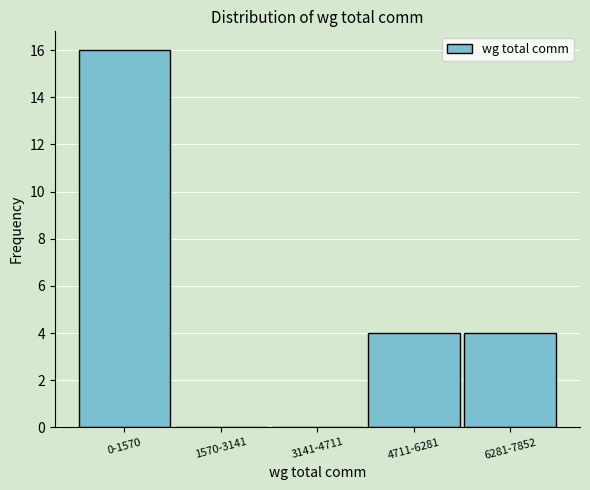

Reading right to left, list all the values displayed in this chart.

6281-7852=4	4711-6281=4	3141-4711=0	1570-3141=0	0-1570=16